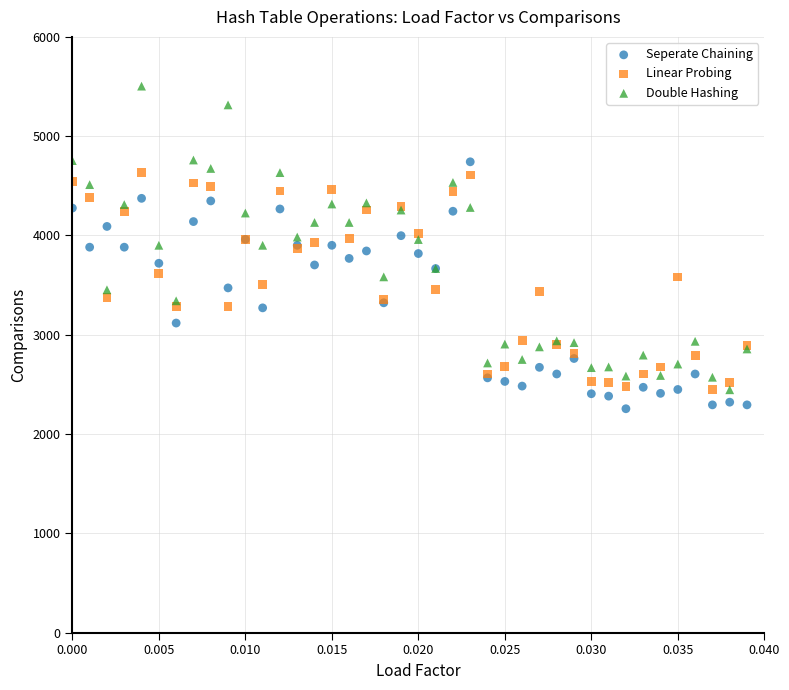

Which series has the widest spread of Y values?

Double Hashing